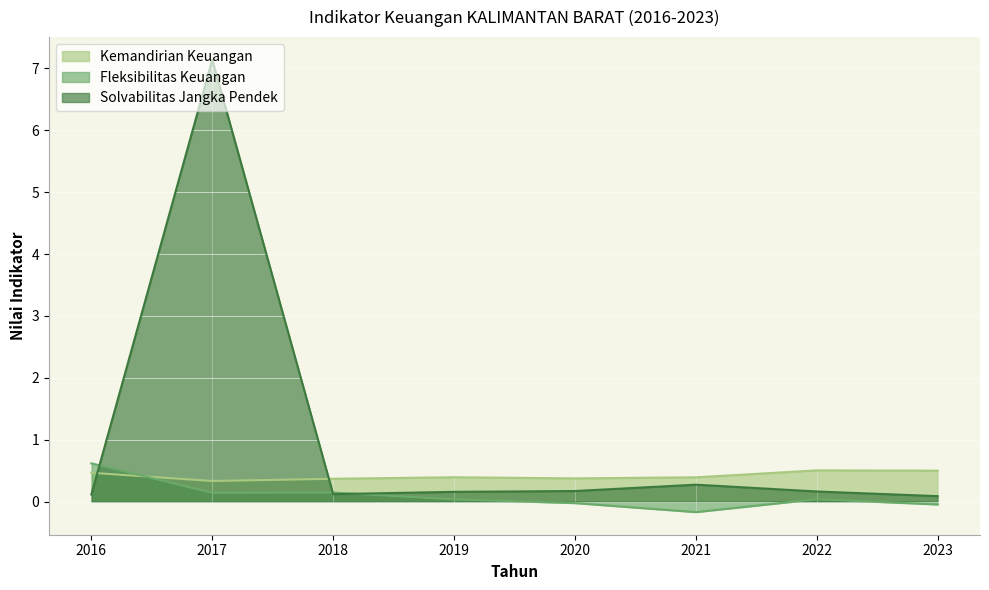

Where is the first local maximum for Fleksibilitas Keuangan?

2018